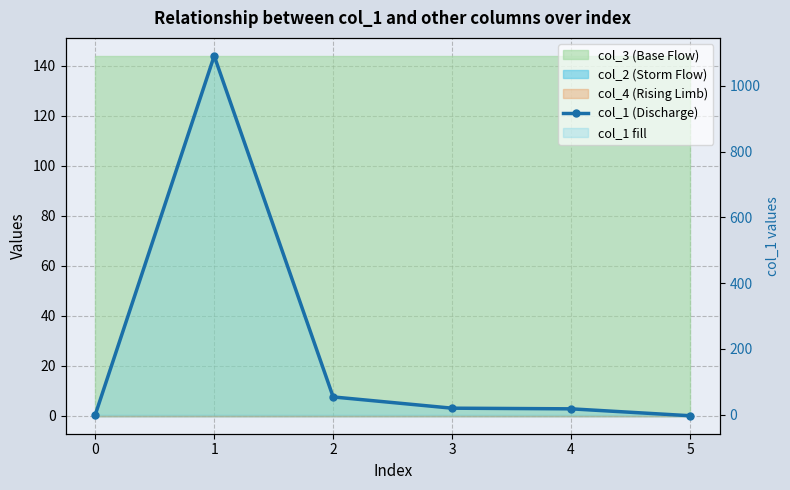

How many data points are less than 19?

3